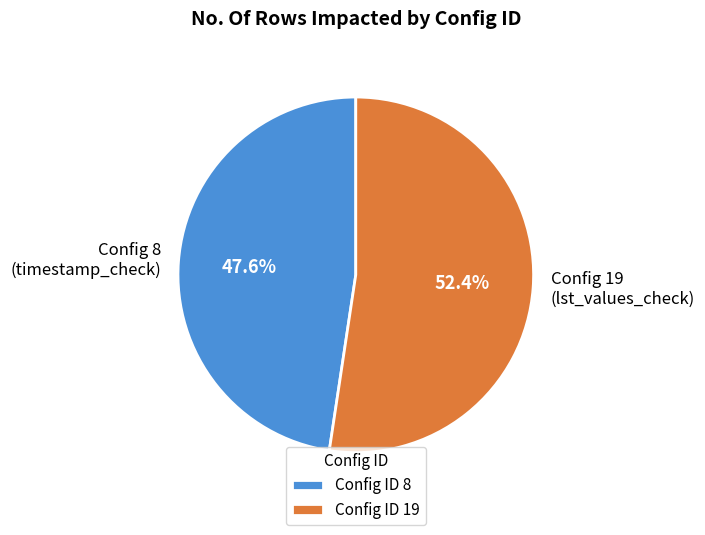

How many segments does this pie chart have?

2